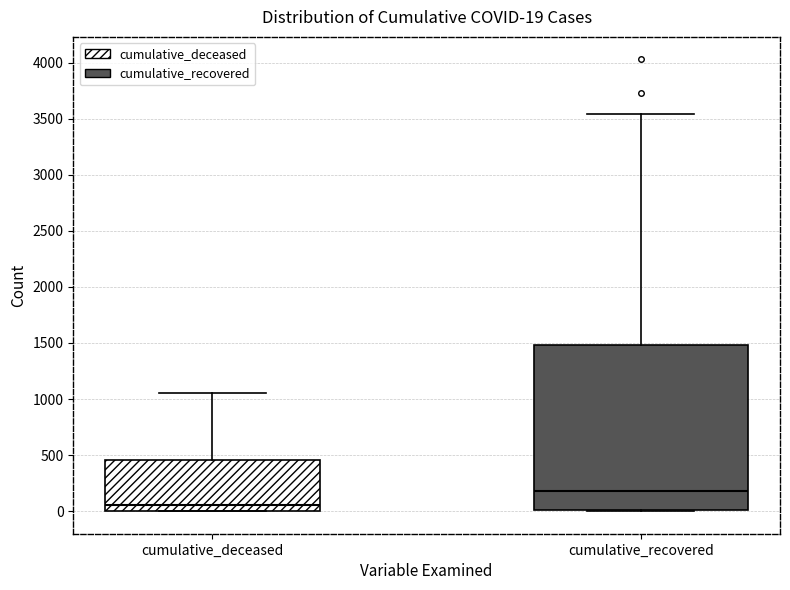

Which box has the highest median line?

cumulative_recovered